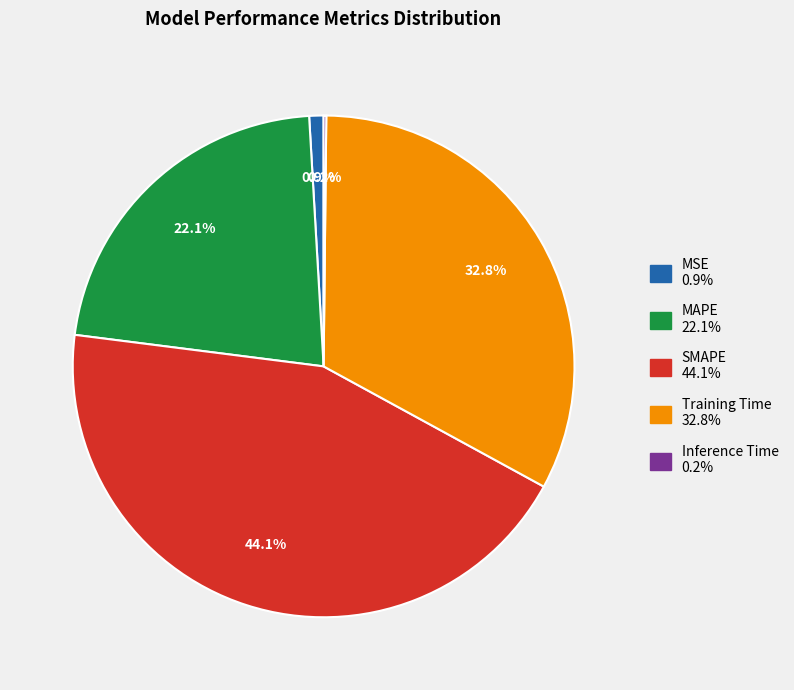

Which slice is the largest?

SMAPE